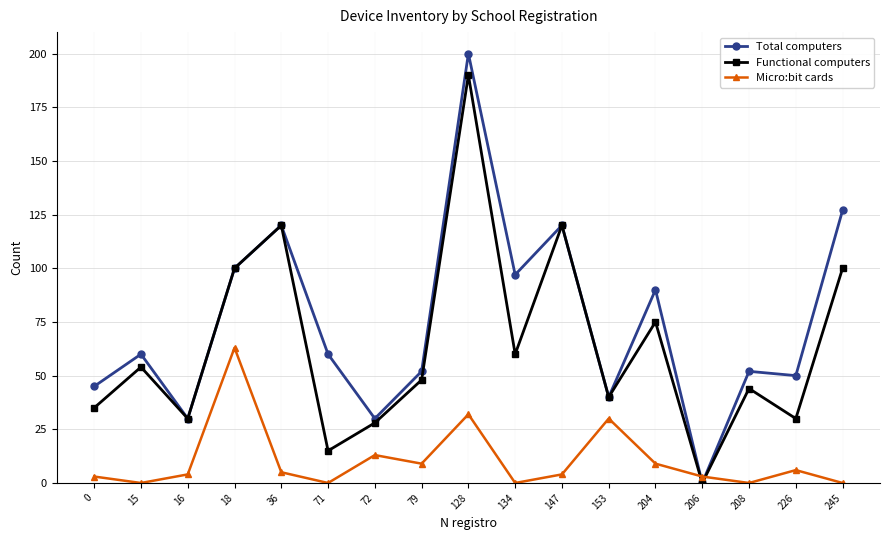

Which series has the widest spread of values?

Total computers